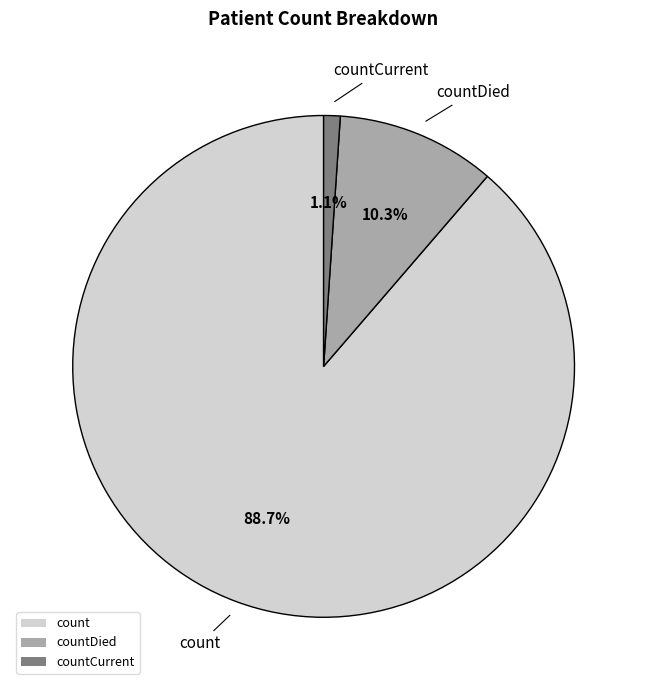

Is there a majority slice in this chart?

Yes